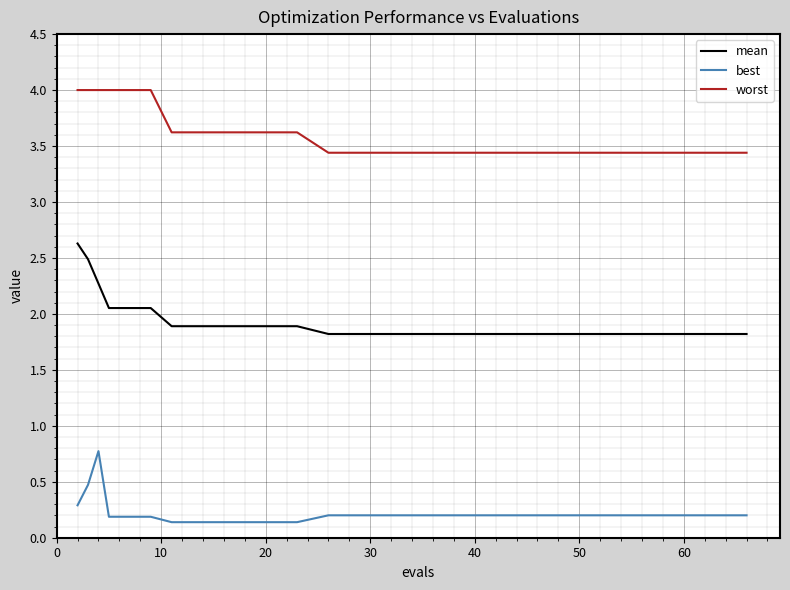

Which series has the widest spread of values?

mean